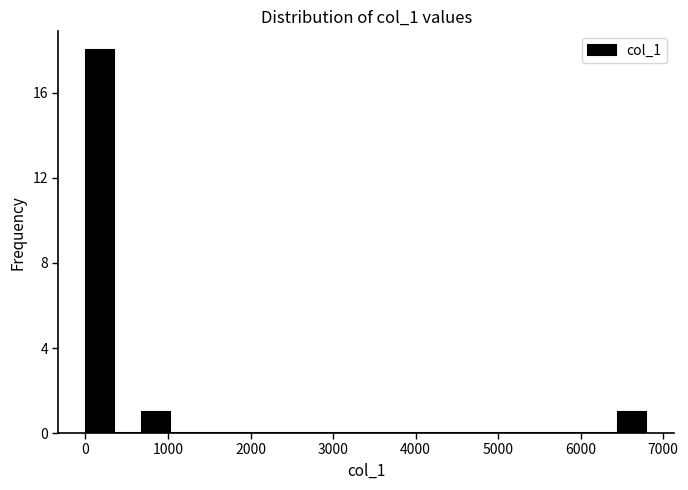

Read against the x-axis, roughly where is the centre of the tallest bar?

200